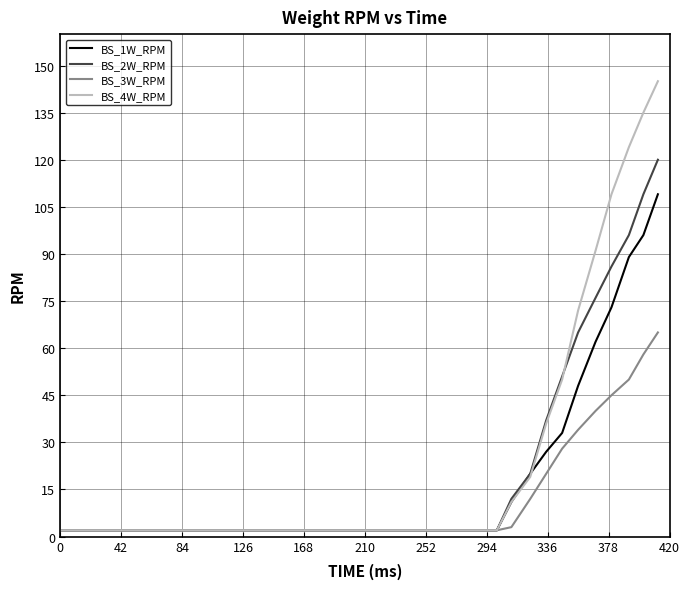

How many lines are shown in the chart?

4